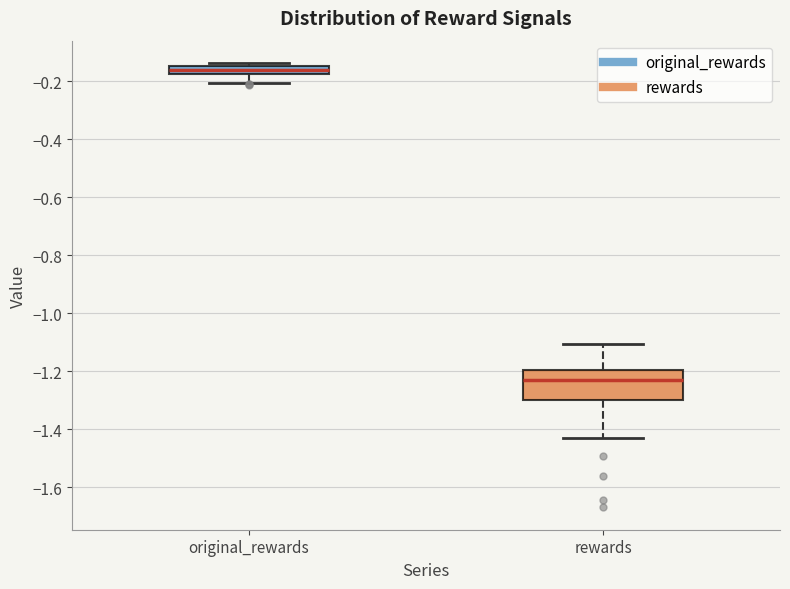

Where does the median line of the box for original_rewards sit on the y-axis? The values are not printed on the chart, so give them approximately, as read against the axis.

-0.16